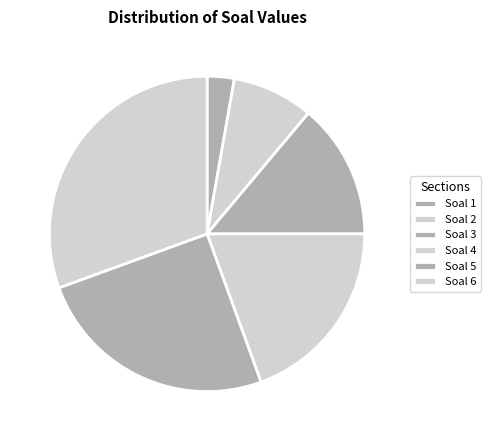

Which has a higher value, Soal 5 or Soal 1?

Soal 5